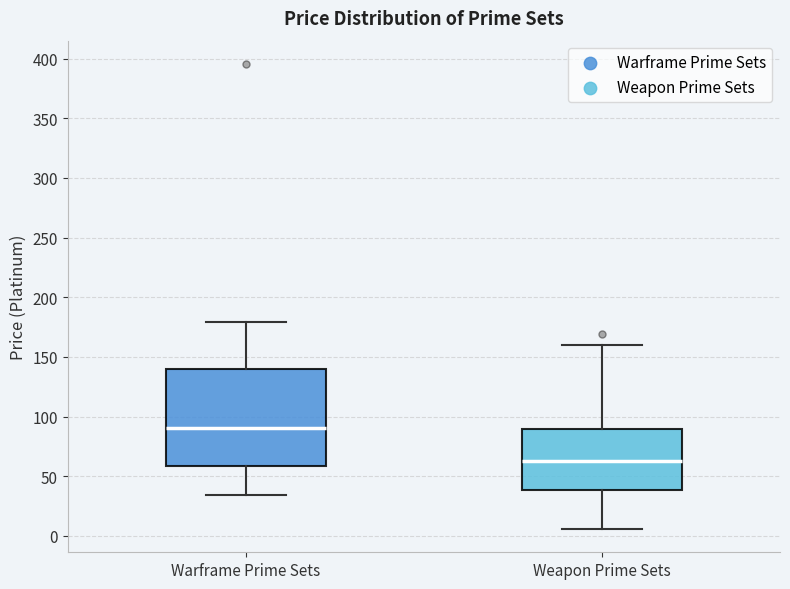

Comparing the boxes themselves (not the whiskers), which one is the tallest?

Warframe Prime Sets